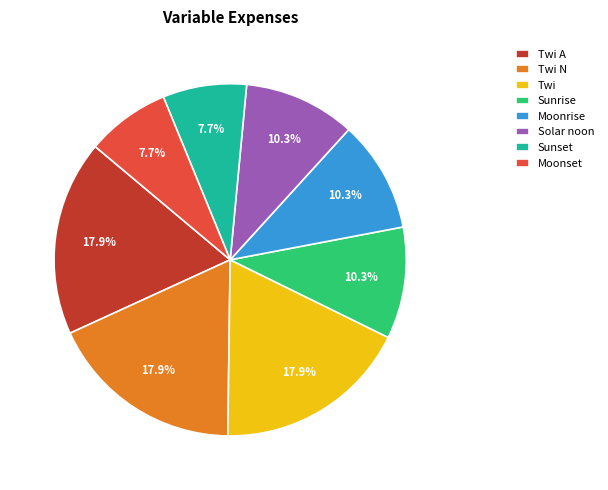

Combined, do Sunrise and Twi A account for over 50%?

No